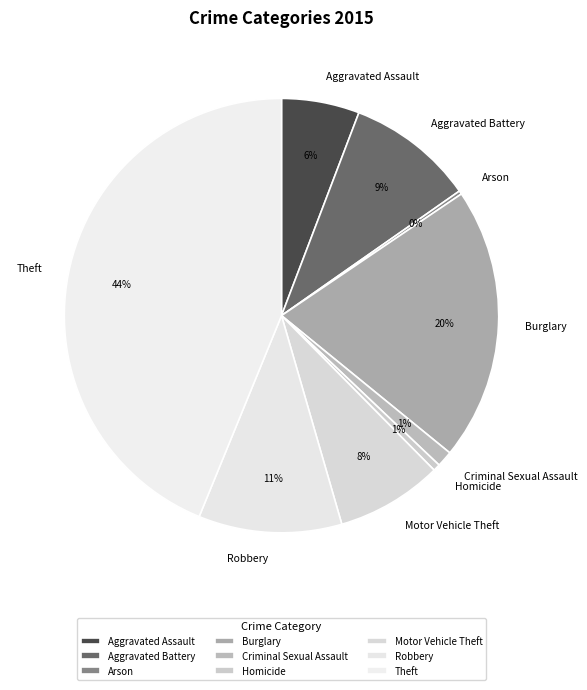

The Robbery slice represents 11% of the pie. True or false?

True